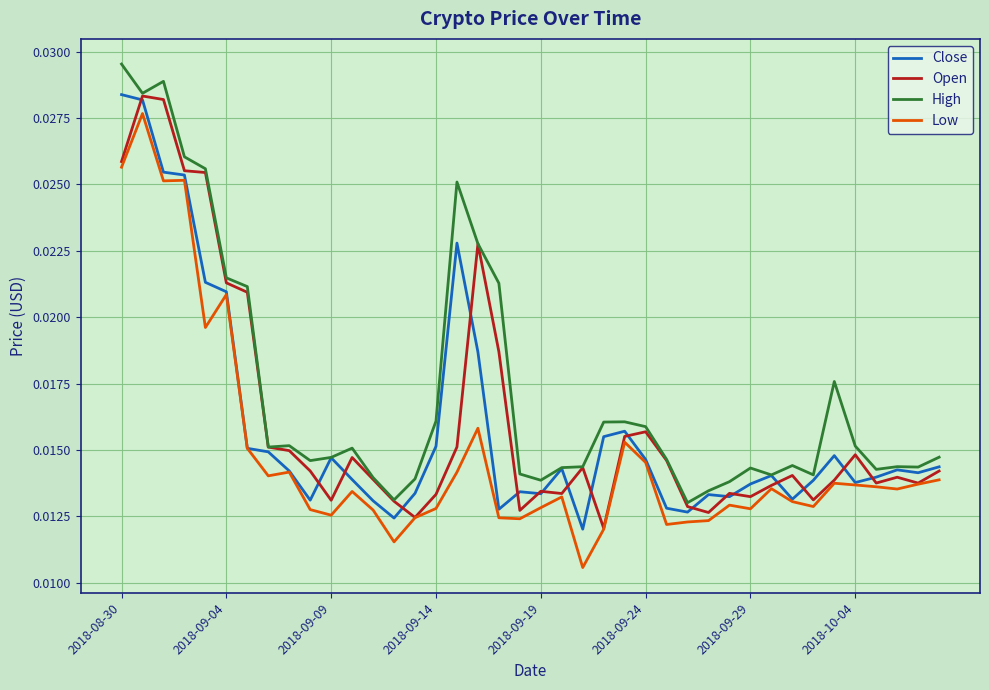

True or false: Low and High cross at least once.

False